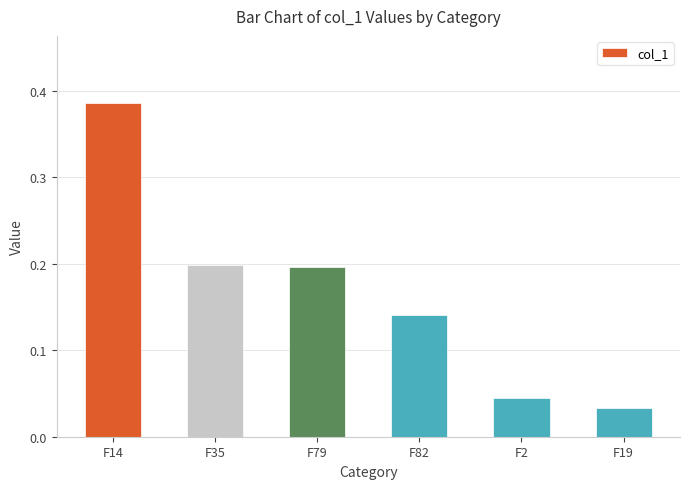

How many series are shown in this chart?

1